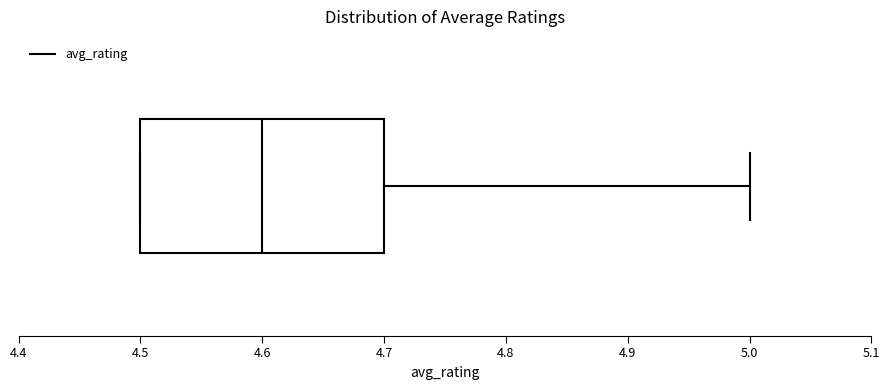

Where does the right whisker of the box end on the x-axis? The values are not printed on the chart, so give them approximately, as read against the axis.

5.0